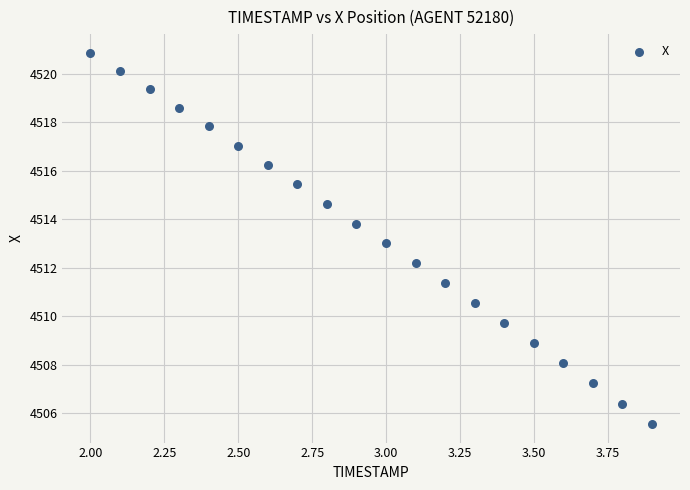

What is the range of Y values (max minus min)?

15.3